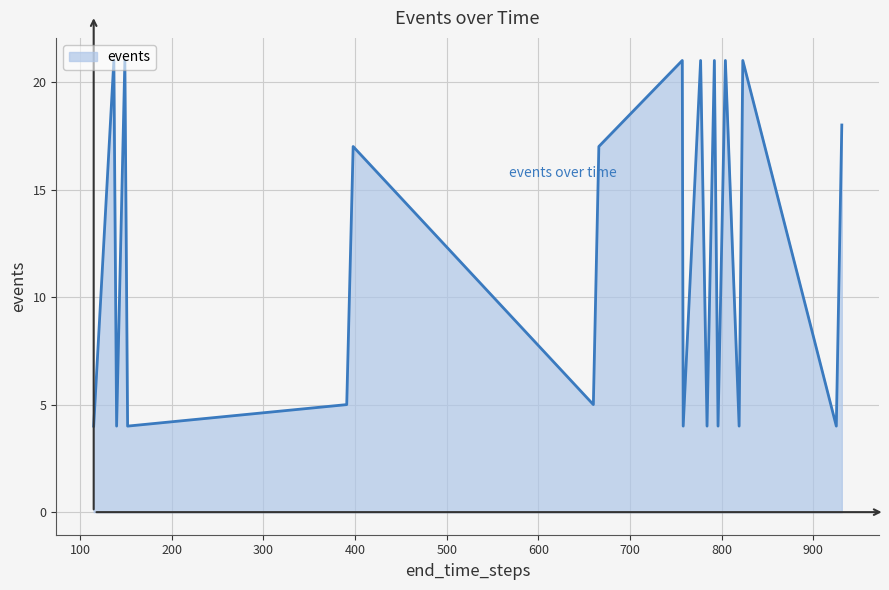

What is the greatest value displayed?

21